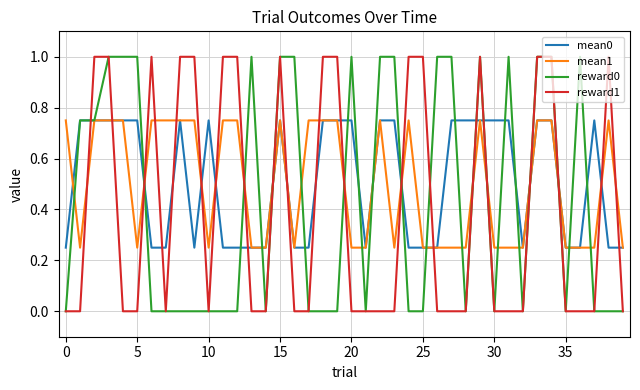

What is the greatest value displayed?

1.0